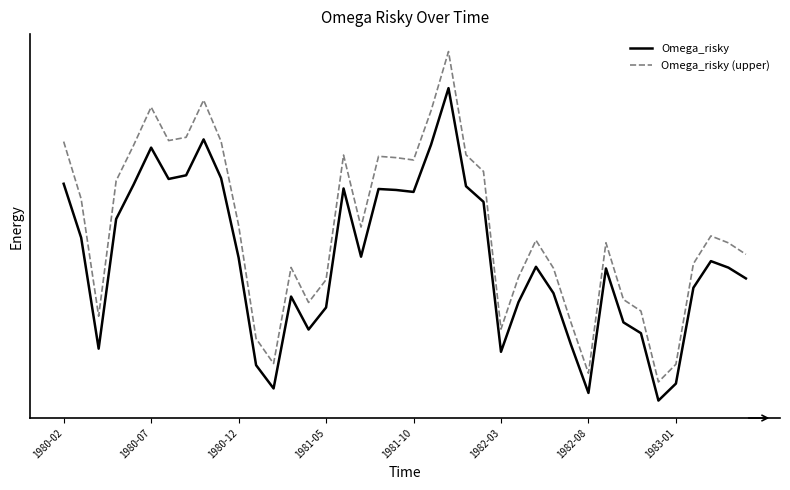

Does the chart have visible grid lines?

No